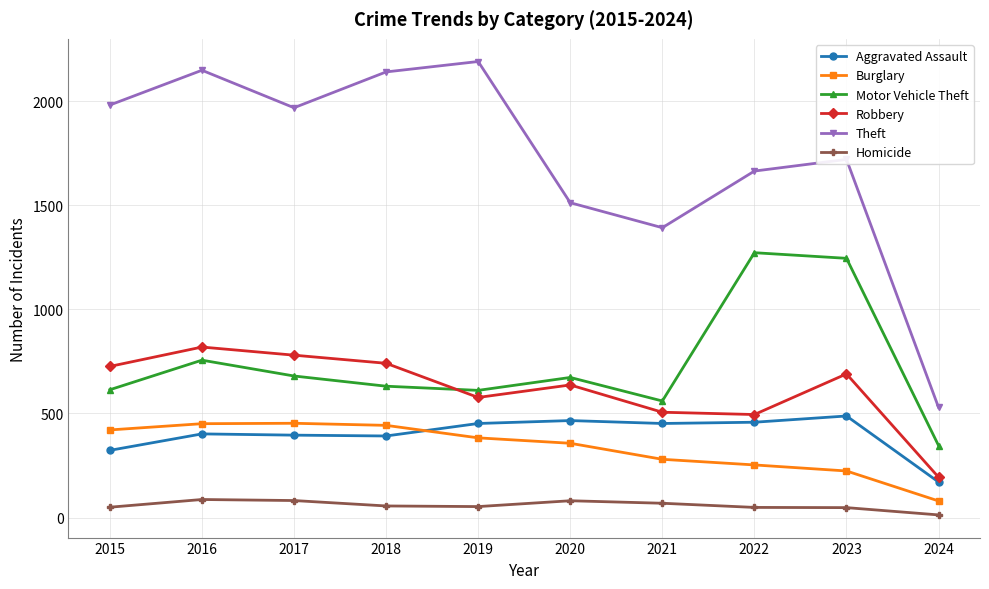

True or false: Theft has more than 2 interior local peaks.

True